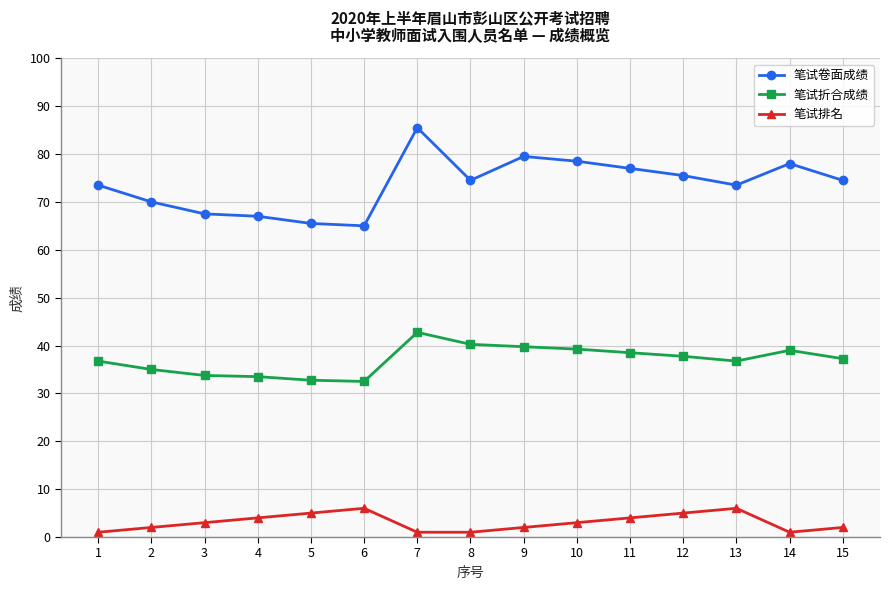

Rank the series by their average value, from highest to lowest.

笔试卷面成绩, 笔试折合成绩, 笔试排名